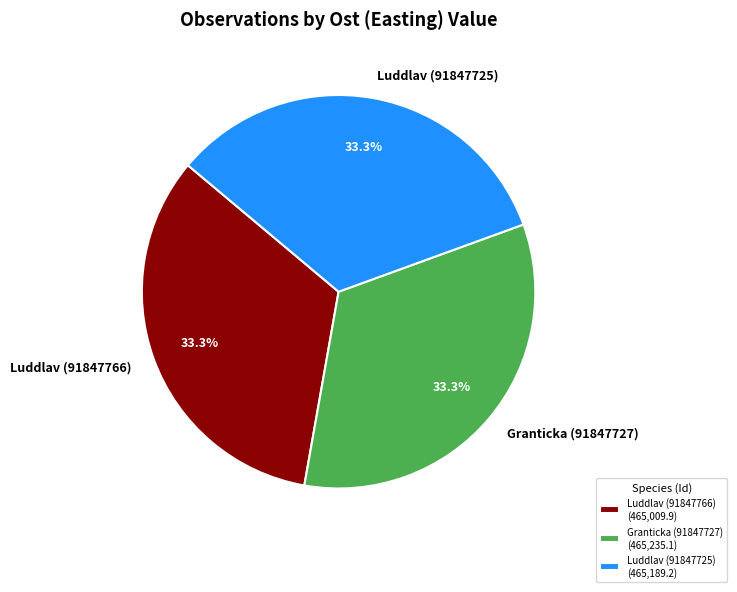

Does Granticka (91847727) represent more than half of the total?

No